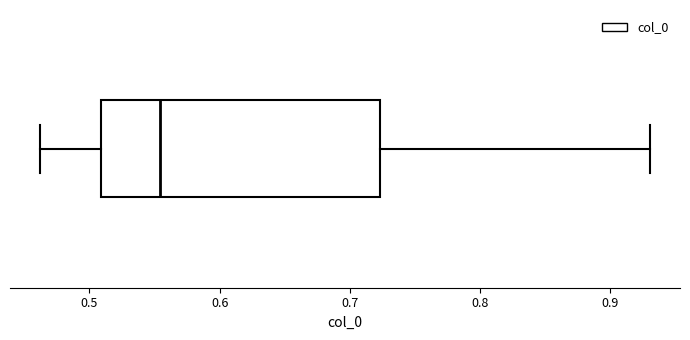

Read this box plot against the x-axis: the position of the median line, the range covered by the box, and the ends of both whiskers. The values are not printed on the chart, so give them approximately, as read against the axis.

median 0.55, box 0.51 to 0.72, whiskers 0.46 to 0.93